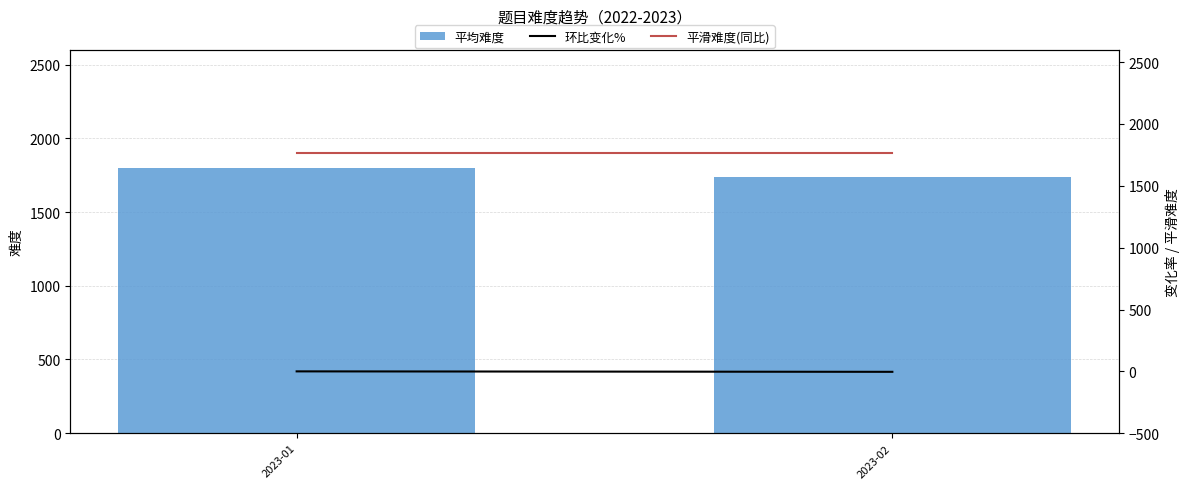

At 2023-02, list the series in order from smallest to largest.

环比变化%, 平均难度, 平滑难度(同比)